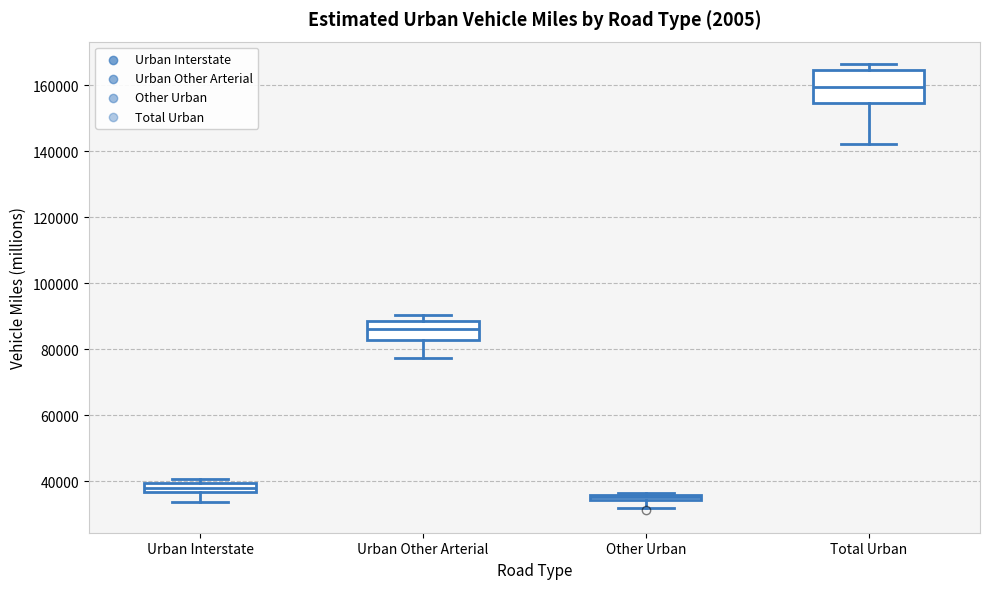

Where is the upper edge of the box for Total Urban on the y-axis? The values are not printed on the chart, so give them approximately, as read against the axis.

164000